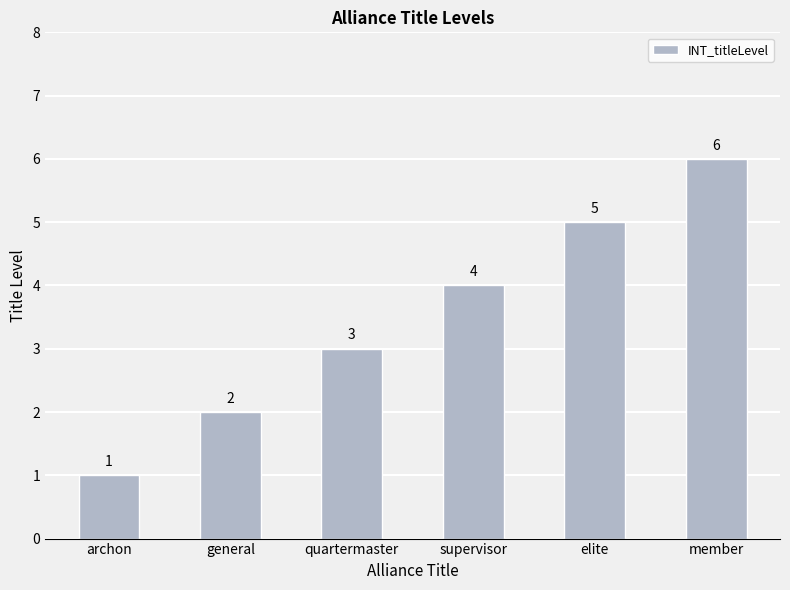

The value at archon is 0. True or false?

False